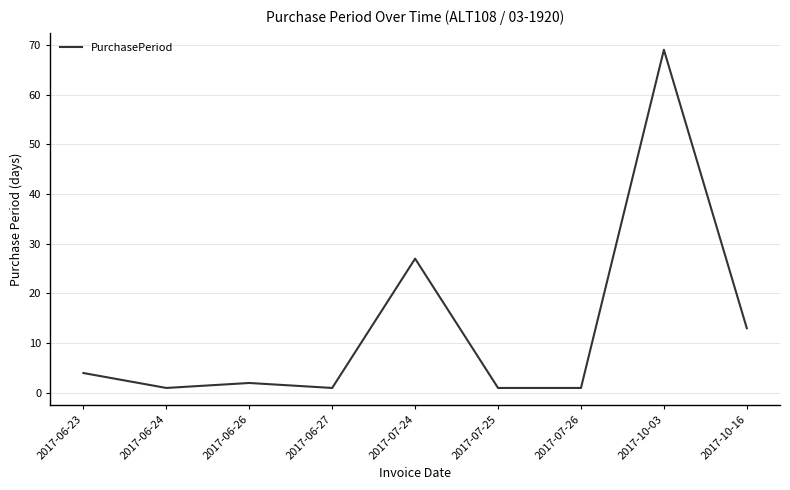

At which label does the data first exceed 2?

2017-06-23